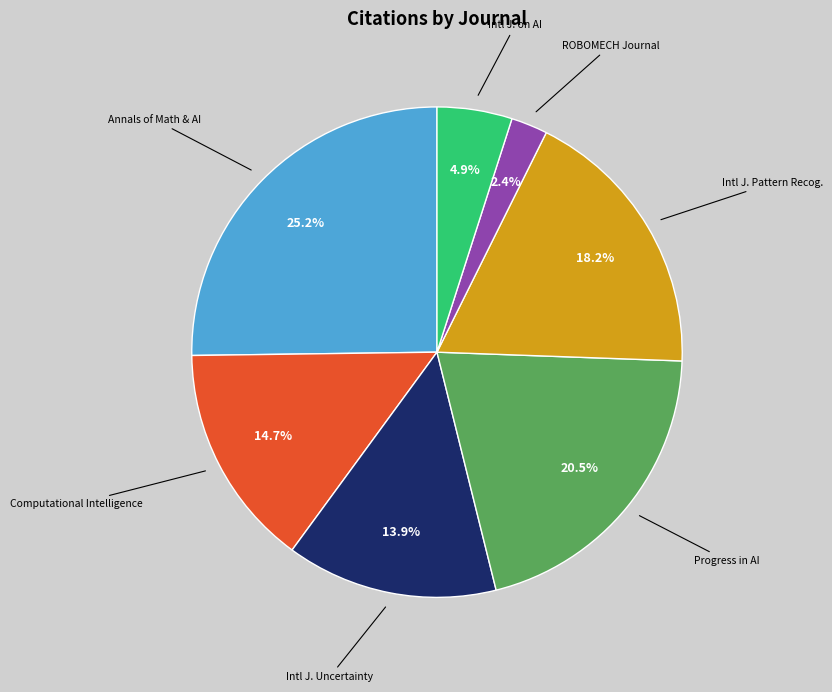

What is the largest slice in the pie chart?

Annals of Math & AI